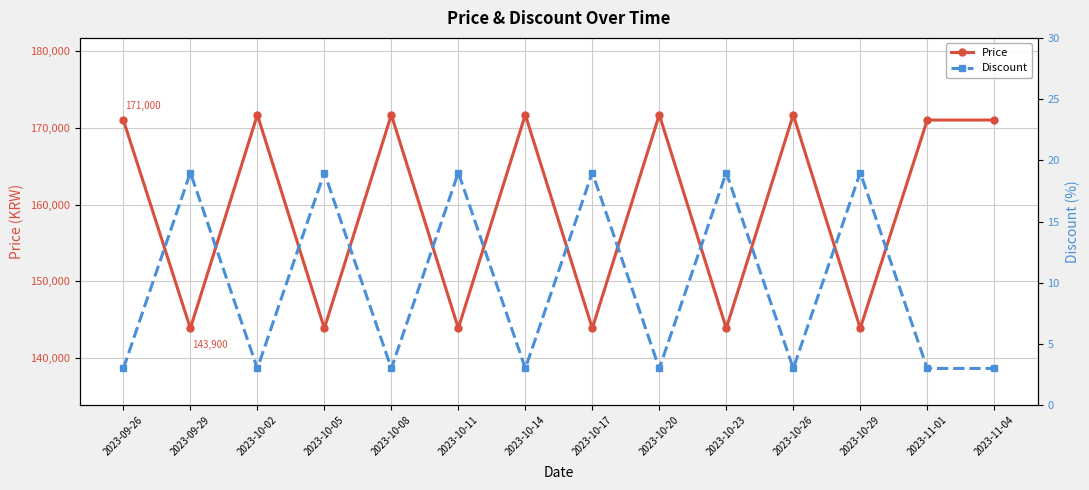

What are all the series names shown in the legend?

Price, Discount